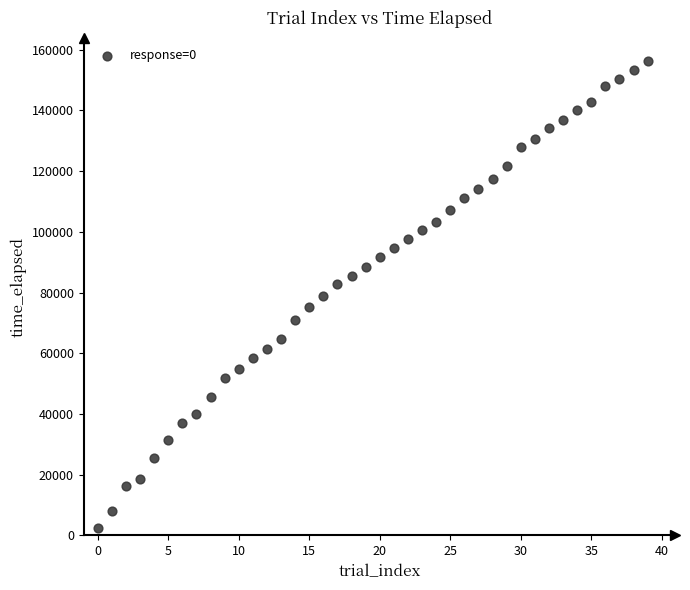

What is the range of Y values (max minus min)?

153652